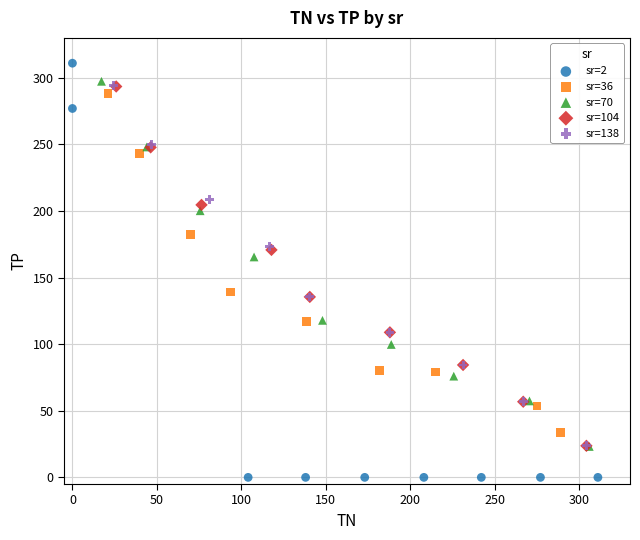

Which series reaches the minimum Y coordinate?

sr=2